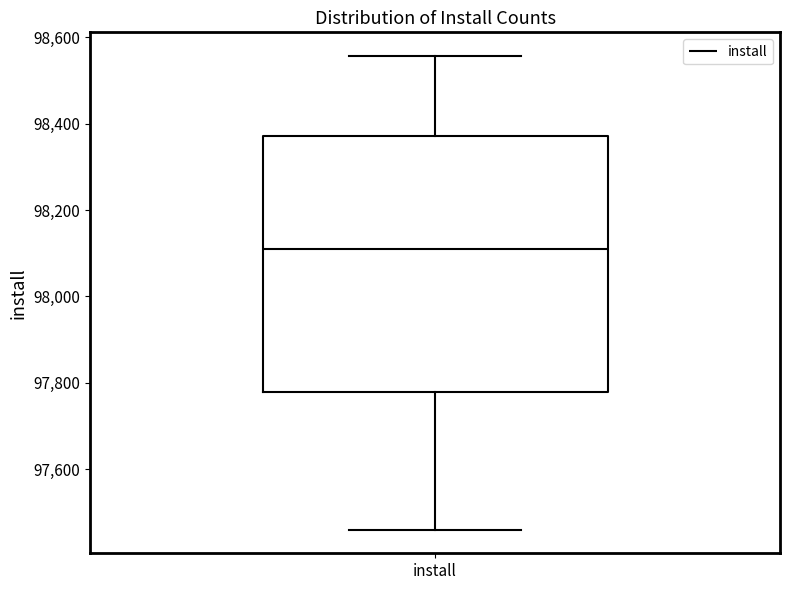

Transcribe this box plot: give where the median line is, the range the box spans, and where the two whiskers end, as read against the y-axis. The values are not printed on the chart, so give them approximately, as read against the axis.

median 98120, box 97780 to 98380, whiskers 97460 to 98560